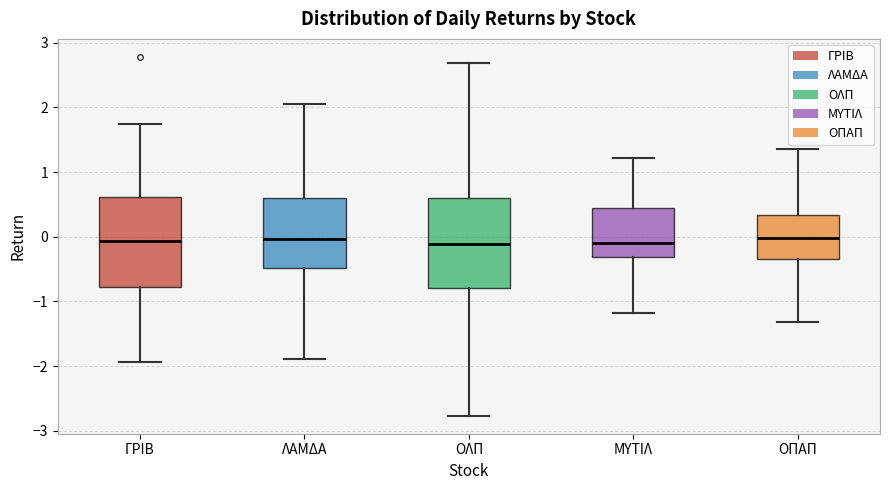

Reading left to right, read every box against the y-axis: the position of its median line, the range the box covers, and the ends of its whiskers. The values are not printed on the chart, so give them approximately, as read against the axis.

ΓΡΙΒ: median -0.1, box -0.8 to 0.6, whiskers -1.9 to 1.7
ΛΑΜΔΑ: median 0.0, box -0.5 to 0.6, whiskers -1.9 to 2.1
ΟΛΠ: median -0.1, box -0.8 to 0.6, whiskers -2.8 to 2.7
ΜΥΤΙΛ: median -0.1, box -0.3 to 0.5, whiskers -1.2 to 1.2
ΟΠΑΠ: median 0.0, box -0.3 to 0.3, whiskers -1.3 to 1.4